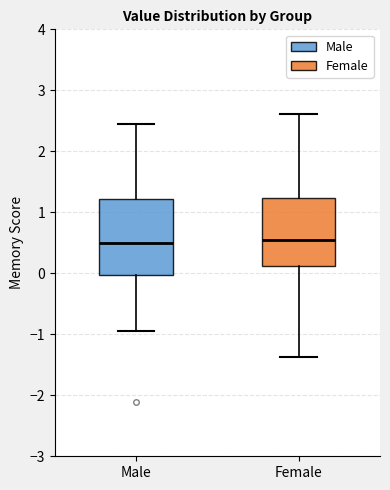

Where is the lower edge of the box for Female on the y-axis? The values are not printed on the chart, so give them approximately, as read against the axis.

0.1